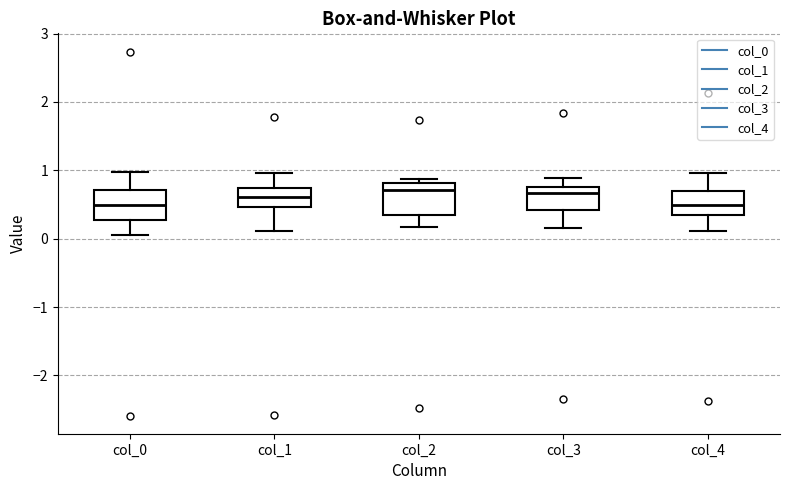

Where does the median line of the box for col_4 sit on the y-axis? The values are not printed on the chart, so give them approximately, as read against the axis.

0.5